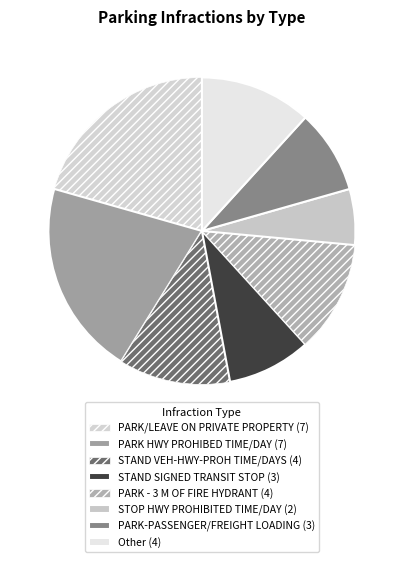

Count the number of slices in the pie.

8